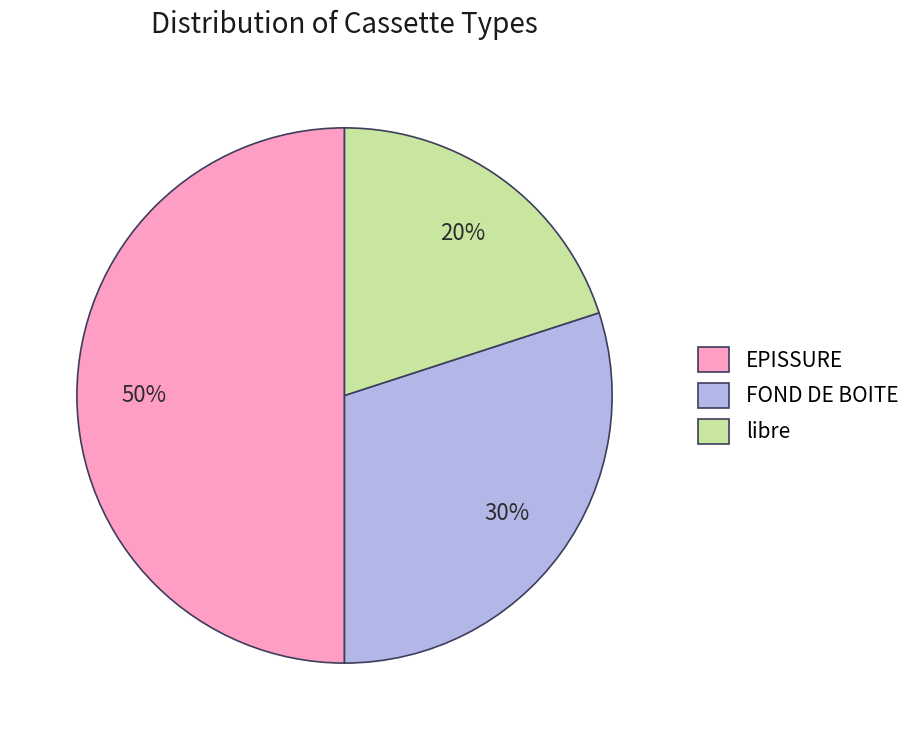

To the nearest percent, what portion does FOND DE BOITE represent?

30%